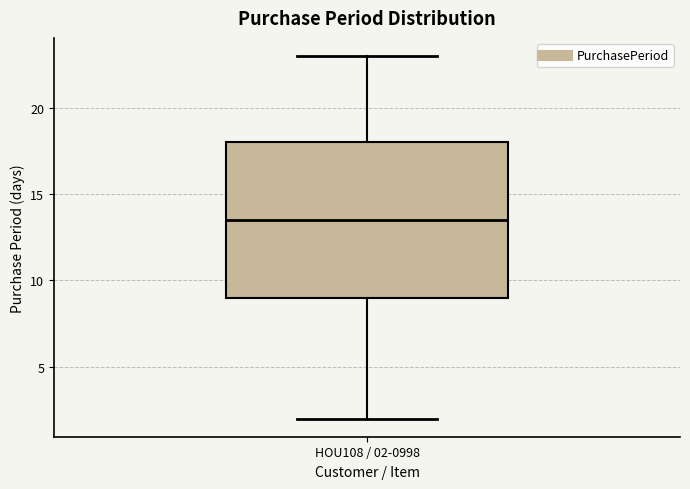

Read this box plot against the y-axis: the position of the median line, the range covered by the box, and the ends of both whiskers. The values are not printed on the chart, so give them approximately, as read against the axis.

median 13.5, box 9.0 to 18.0, whiskers 2.0 to 23.0